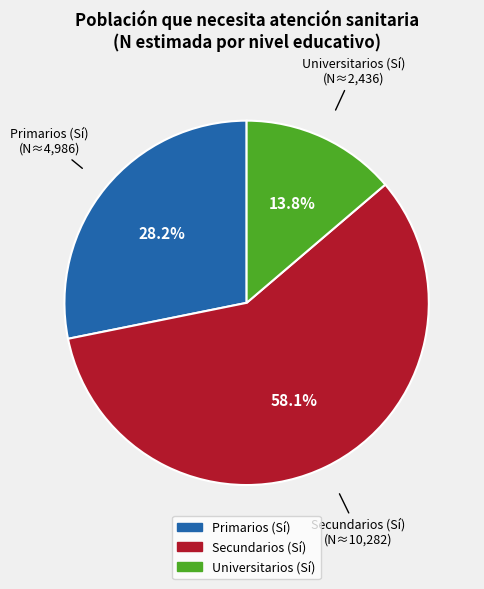

Is there a majority slice in this chart?

Yes